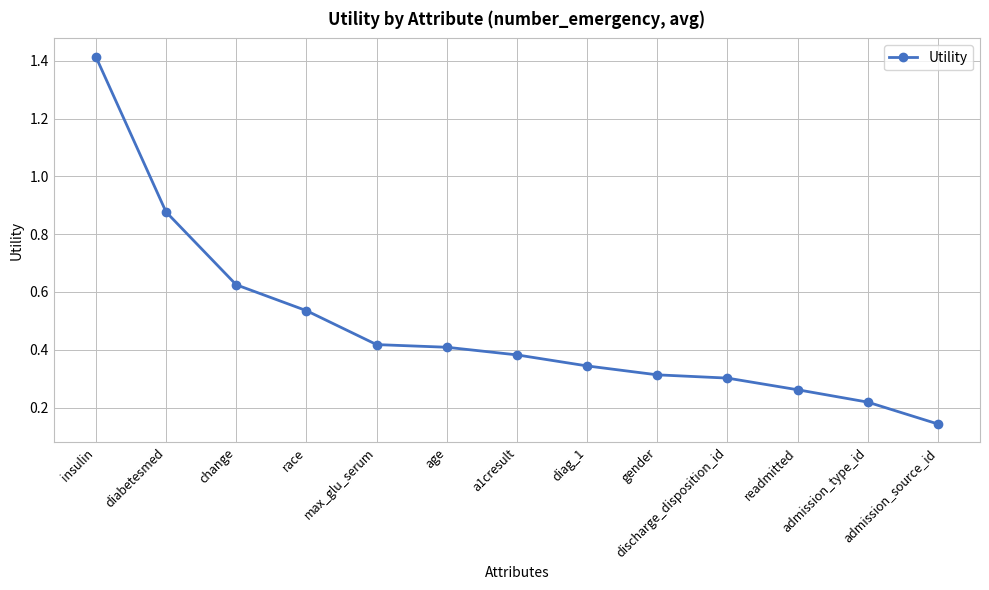

What is the label of the 6th point from the left?

age